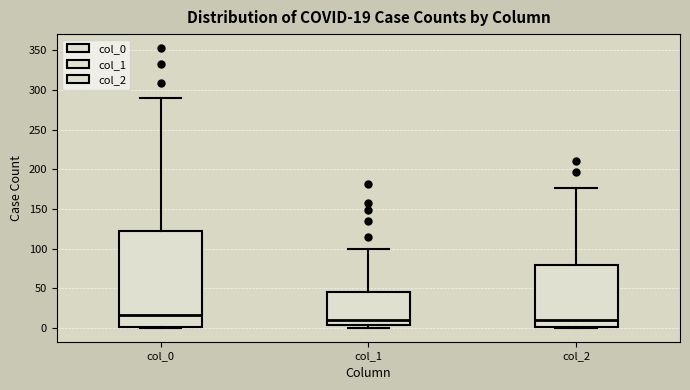

Which box's median line is the highest?

col_0